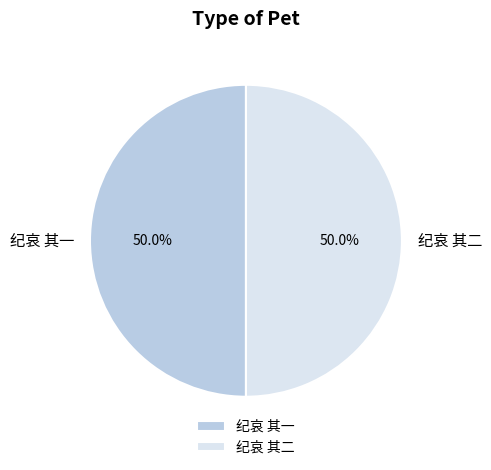

How many slices are in this pie chart?

2